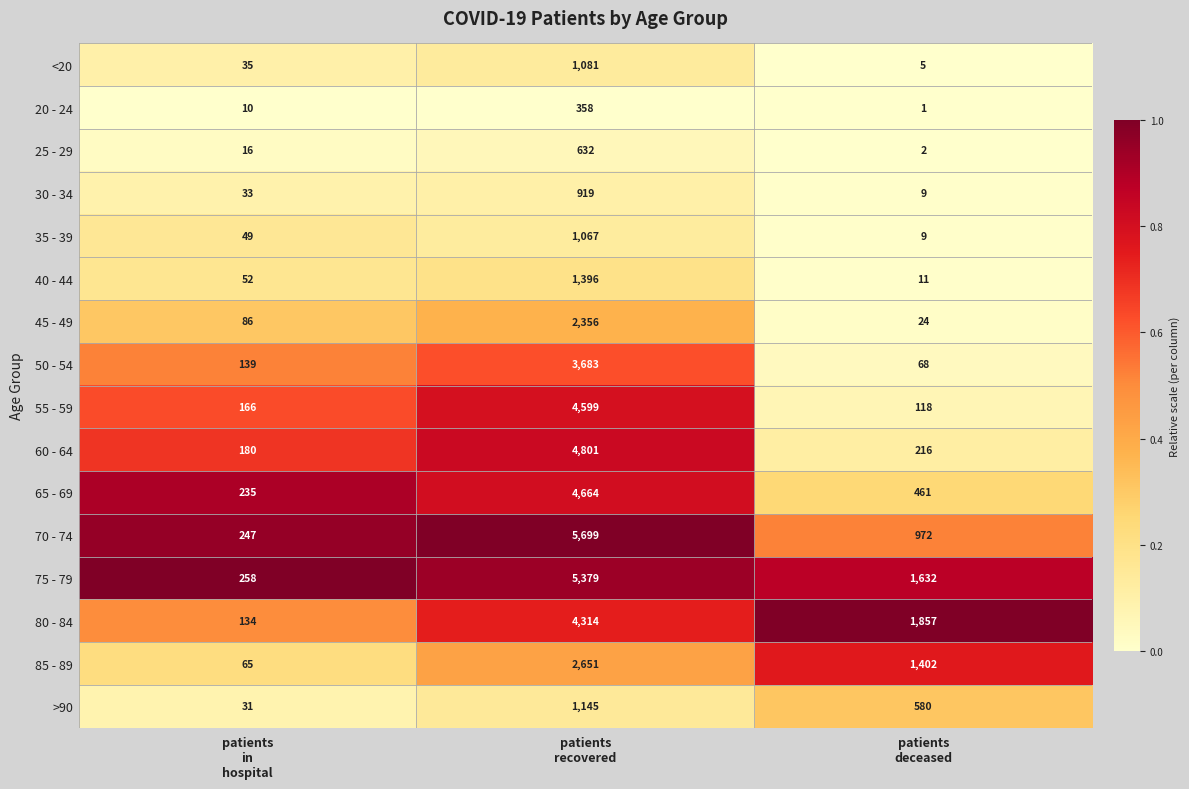

What is the sum of all 70 - 74 values?

6918